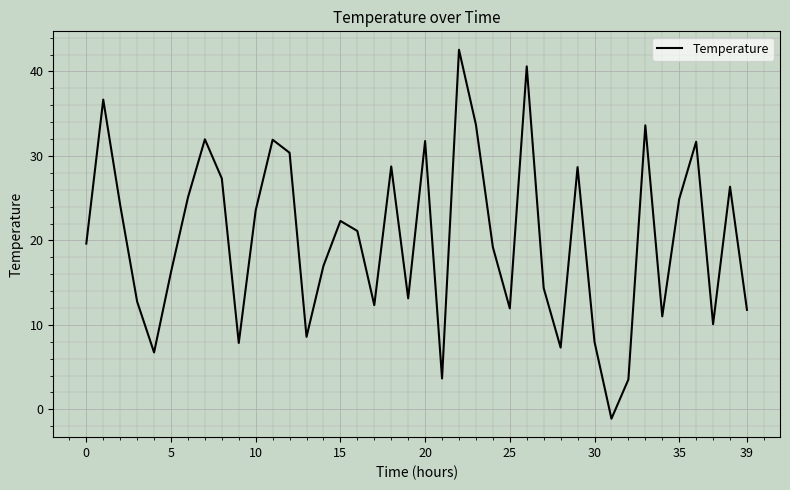

What is the maximum value shown in the chart?

42.6